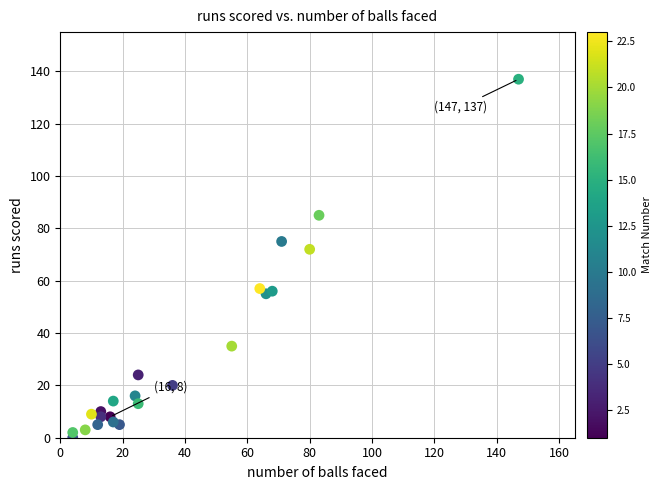

What Y value in the scatter plot is closest to 68?

72